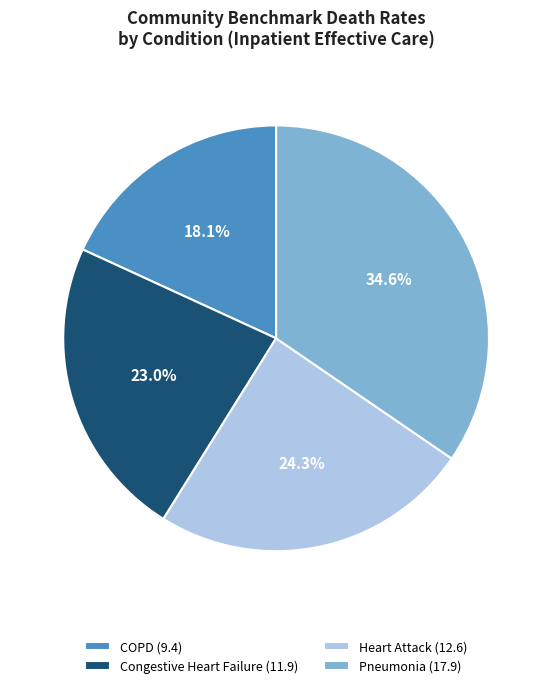

How many slices are in this pie chart?

4